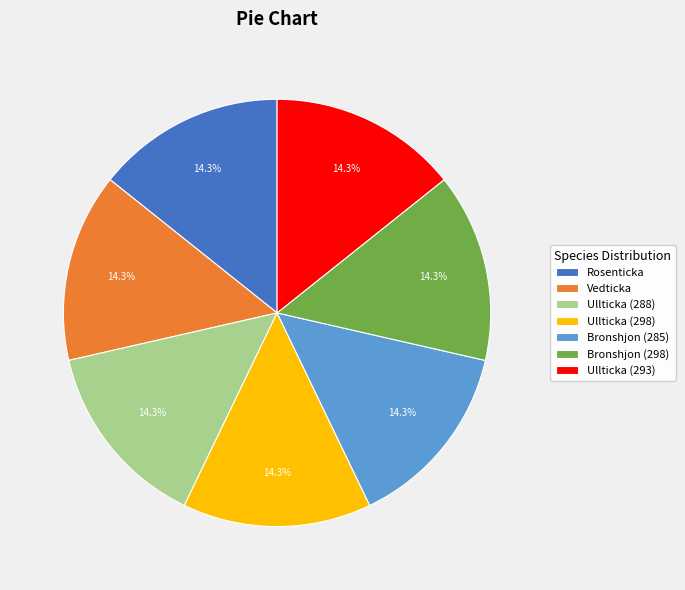

Combined, what portion of the pie is Rosenticka and Vedticka?

28.6%